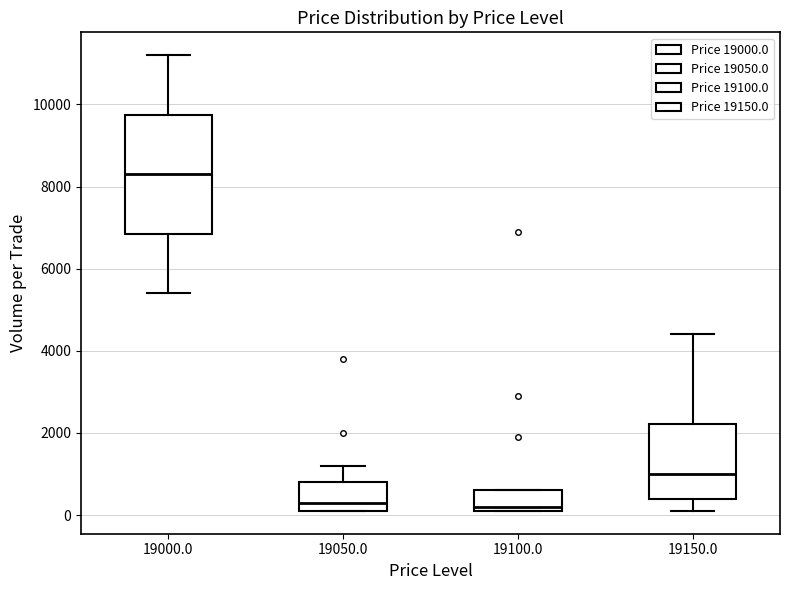

Comparing the boxes themselves (not the whiskers), which one is the tallest?

19000.0